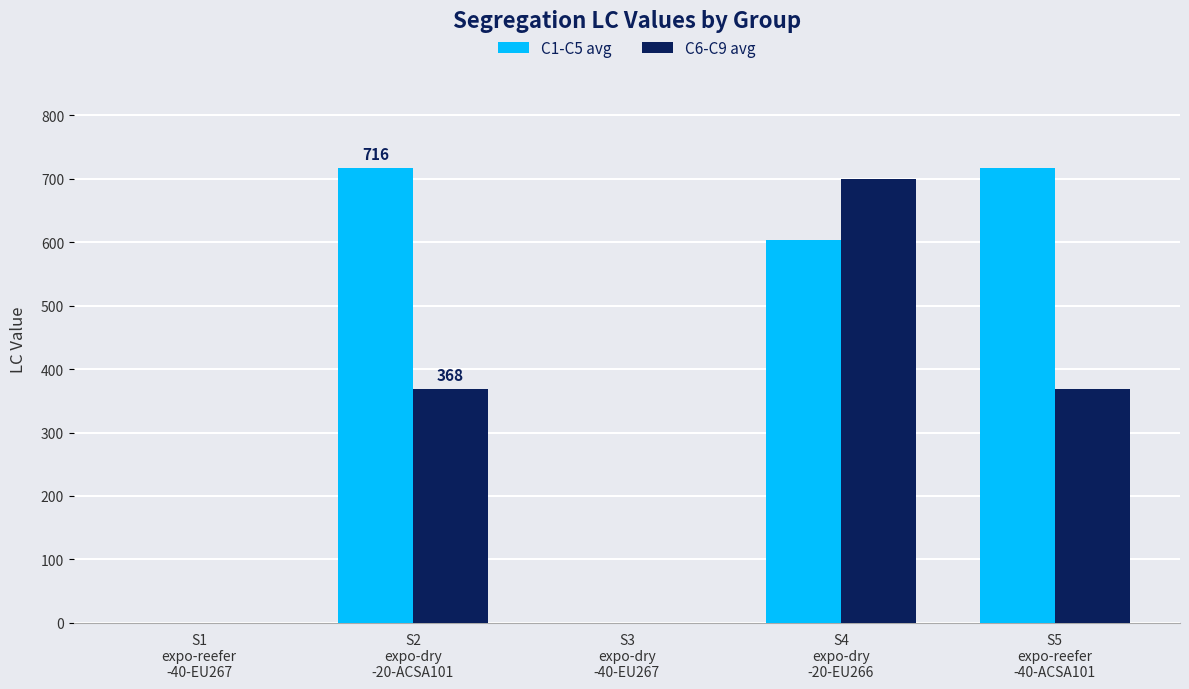

What is the highest value of the C1-C5 avg series?

716.4